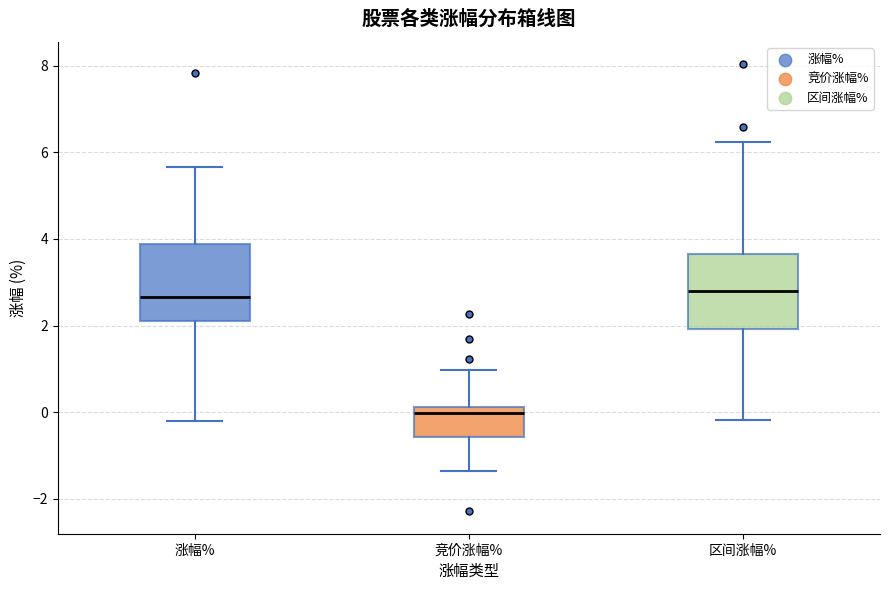

Reading left to right, read every box against the y-axis: the position of its median line, the range the box covers, and the ends of its whiskers. The values are not printed on the chart, so give them approximately, as read against the axis.

涨幅%: median 2.6, box 2.2 to 3.8, whiskers -0.2 to 5.6
竞价涨幅%: median 0.0, box -0.6 to 0.2, whiskers -1.4 to 1.0
区间涨幅%: median 2.8, box 2.0 to 3.6, whiskers -0.2 to 6.2